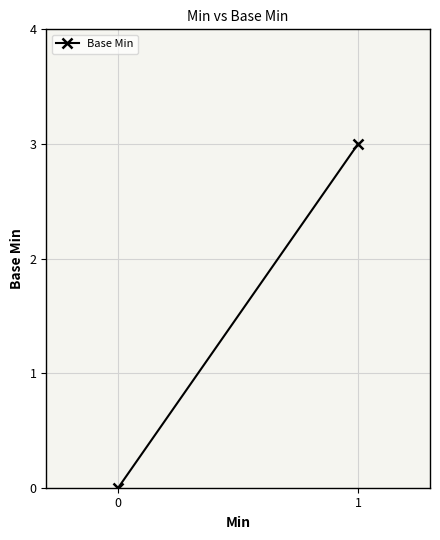

The value at 0 is 0. True or false?

True